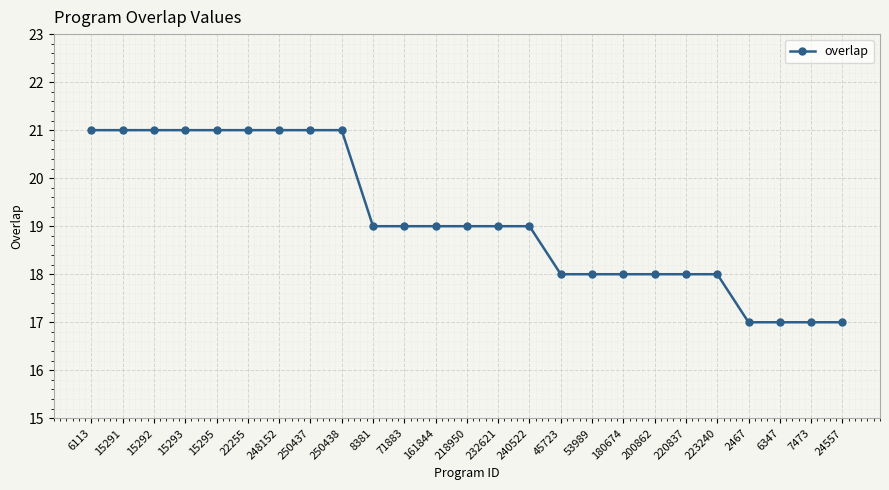

What is the smallest value displayed?

17